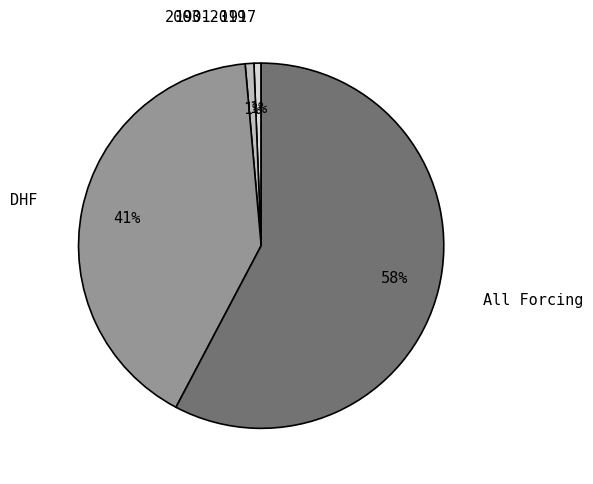

True or false: 1901-1917 accounts for 1% of the total.

True